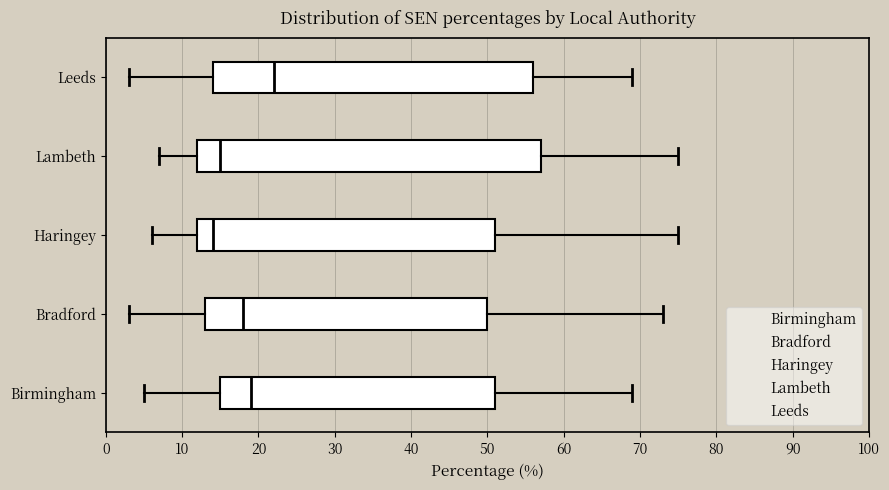

Reading bottom to top, transcribe this box plot: for each box, give where its median line is, the range the box spans, and where its two whiskers end, as read against the x-axis. The values are not printed on the chart, so give them approximately, as read against the axis.

Birmingham: median 19, box 15 to 51, whiskers 5 to 69
Bradford: median 18, box 13 to 50, whiskers 3 to 73
Haringey: median 14, box 12 to 51, whiskers 6 to 75
Lambeth: median 15, box 12 to 57, whiskers 7 to 75
Leeds: median 22, box 14 to 56, whiskers 3 to 69